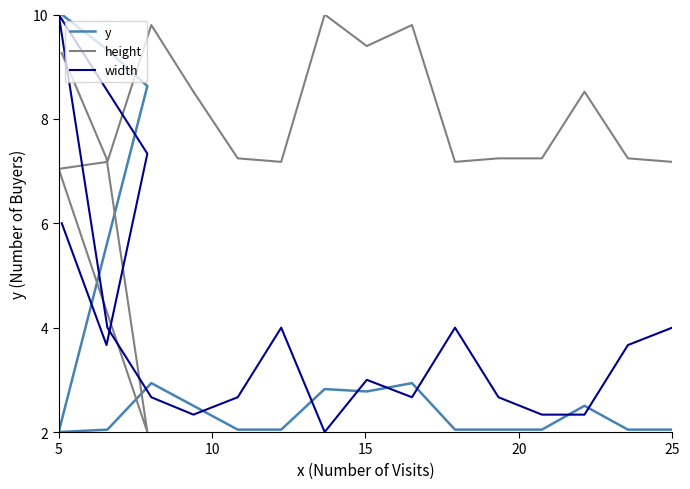

What is the difference between the highest and lowest values at 5?

4.0